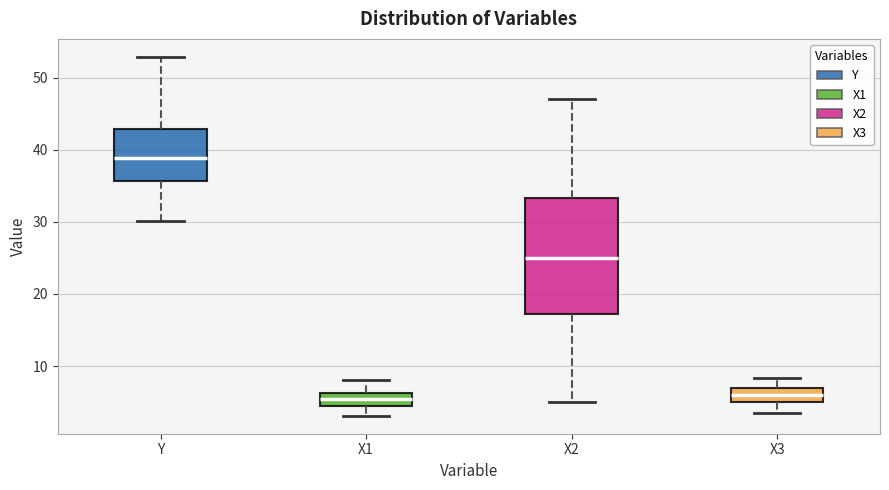

Reading left to right, transcribe this box plot: for each box, give where its median line is, the range the box spans, and where its two whiskers end, as read against the y-axis. The values are not printed on the chart, so give them approximately, as read against the axis.

Y: median 39, box 36 to 43, whiskers 30 to 53
X1: median 5, box 4 to 6, whiskers 3 to 8
X2: median 25, box 17 to 33, whiskers 5 to 47
X3: median 6, box 5 to 7, whiskers 4 to 8